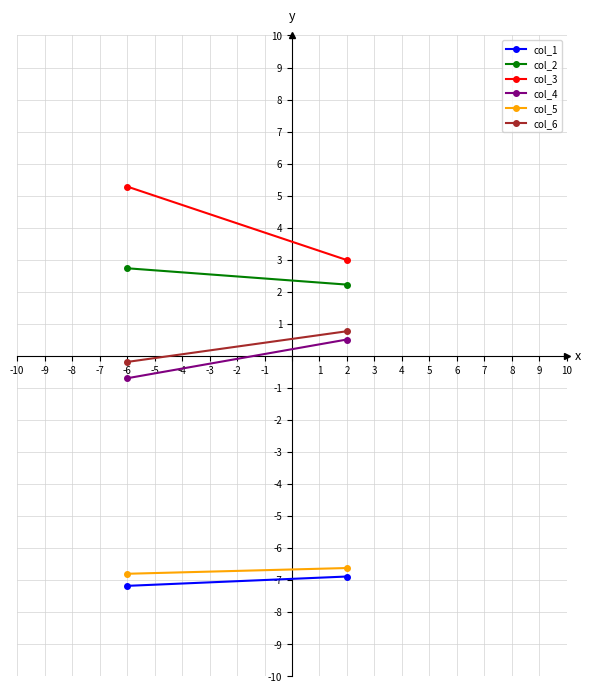

How many col_3 values are between 2 and 5?

1